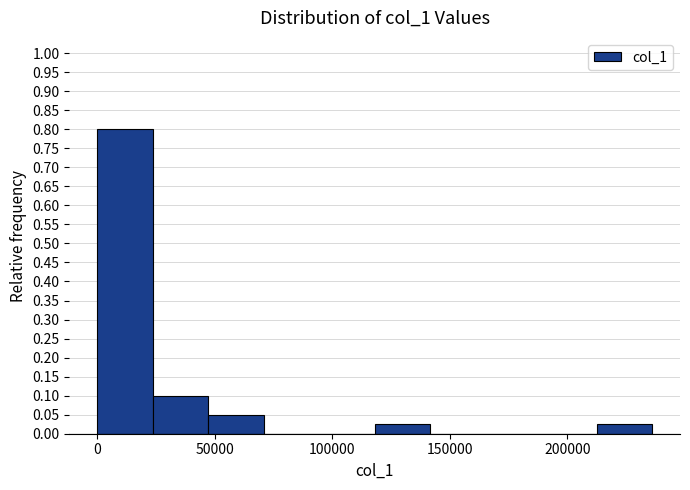

What is the height of the bar covering 215000 to 235000 on the x-axis? Neither the bar edges nor the heights are printed on the chart, so give them approximately, as read against the axes.

0.025